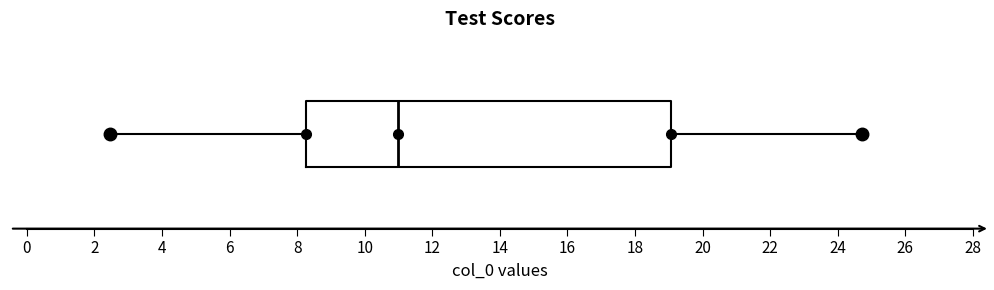

Read this box plot against the x-axis: the position of the median line, the range covered by the box, and the ends of both whiskers. The values are not printed on the chart, so give them approximately, as read against the axis.

median 11.0, box 8.2 to 19.0, whiskers 2.4 to 24.8